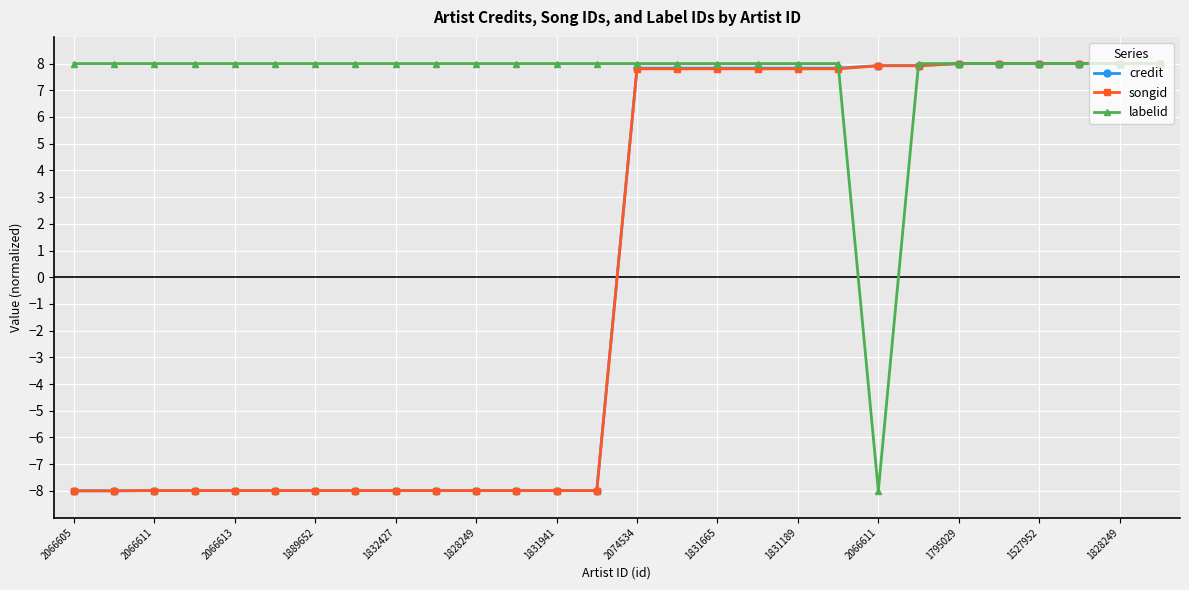

At how many categories does at least one series exceed 5?

28